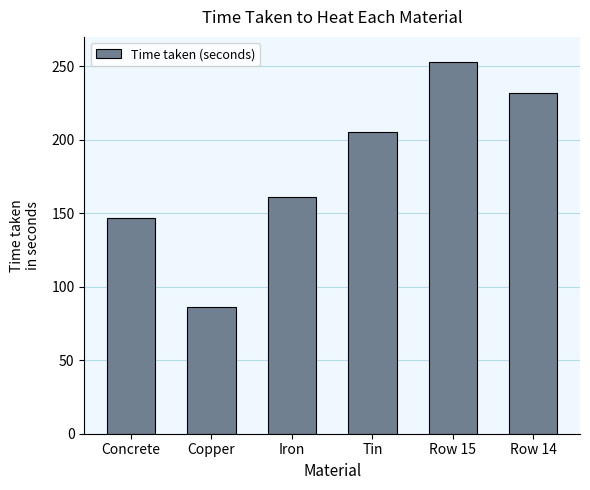

The chart shows a value of 147 at Concrete. True or false?

True